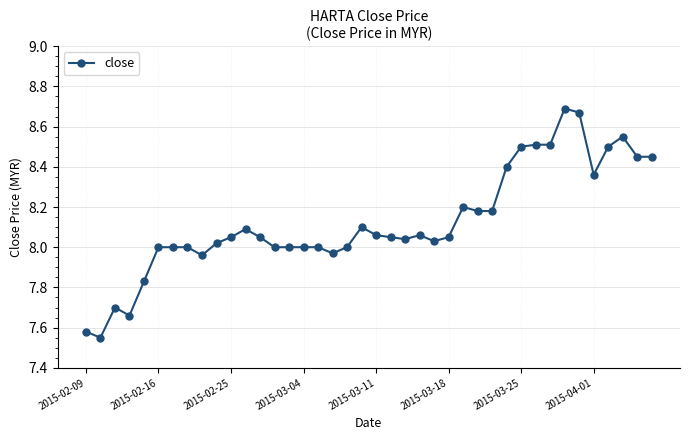

How many categories are shown in the chart?

40